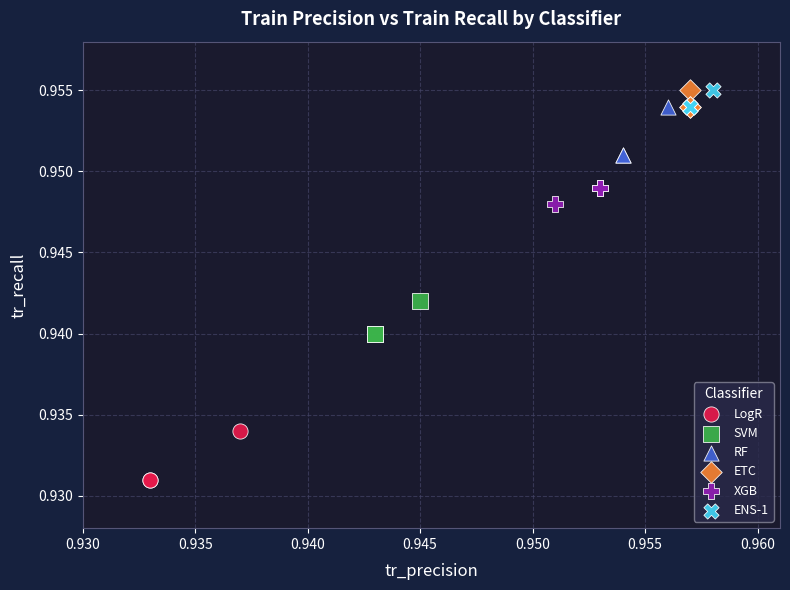

Which series contains the lowest Y value?

LogR